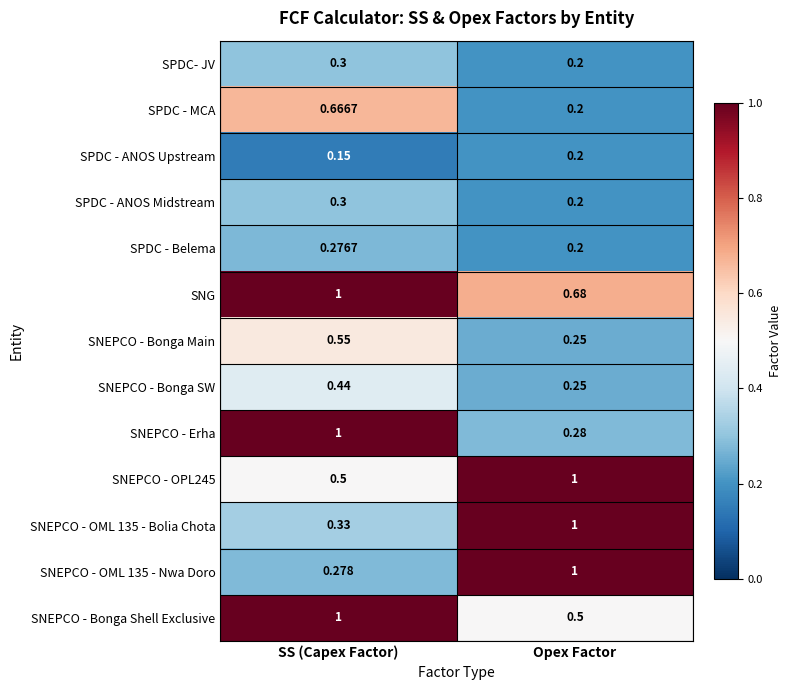

Between SS (Capex Factor) and Opex Factor, which series saw the biggest shift?

SNEPCO - OML 135 - Nwa Doro